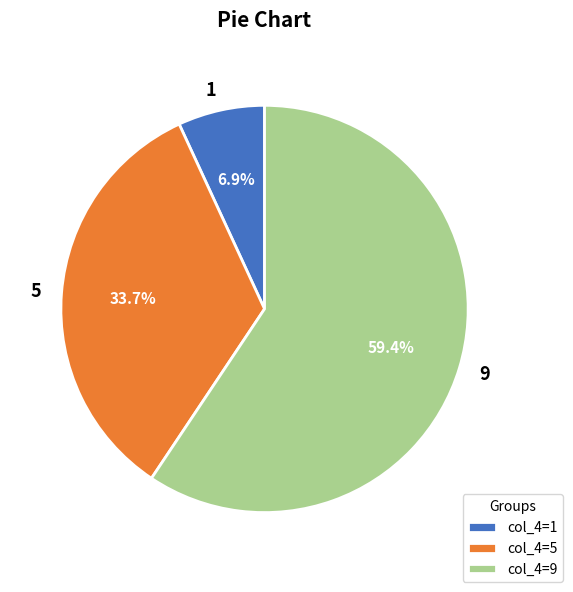

Is the sum of 5 and 1 greater than half?

No